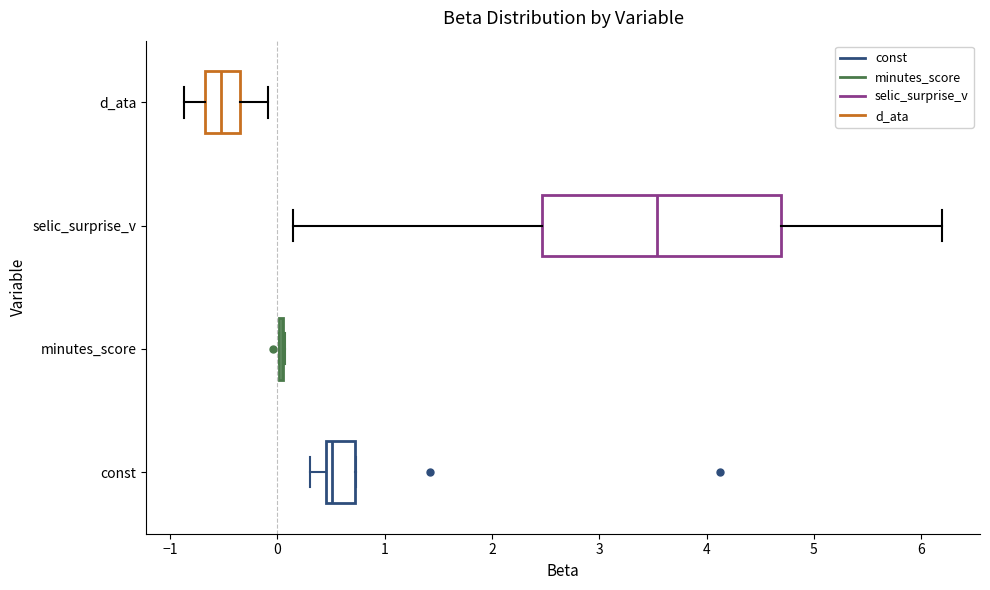

Which box is the widest, from its left edge to its right edge?

selic_surprise_v